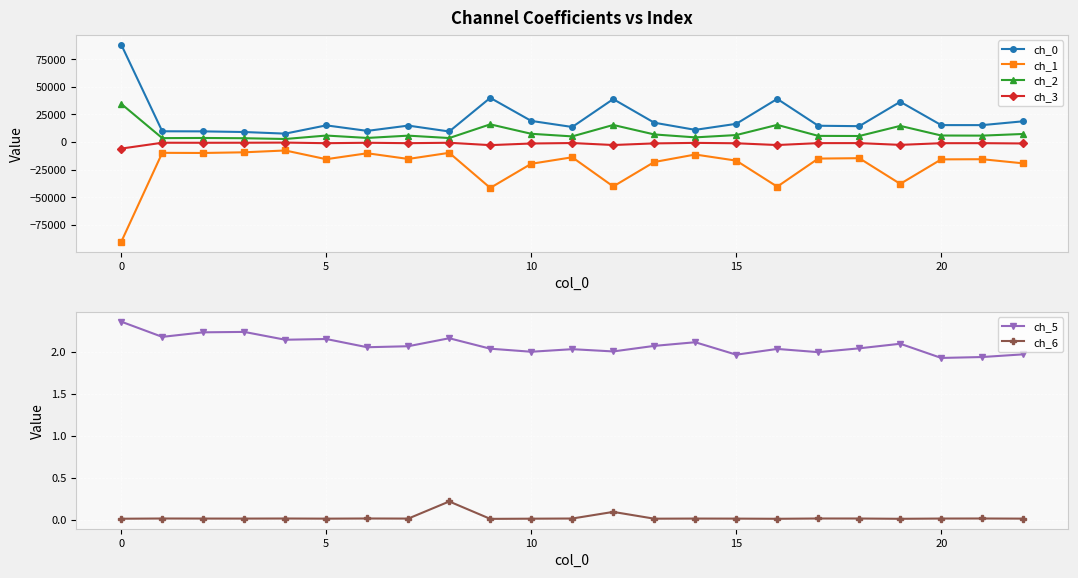

What are all the series names shown in the legend?

ch_0, ch_1, ch_2, ch_3, ch_5, ch_6